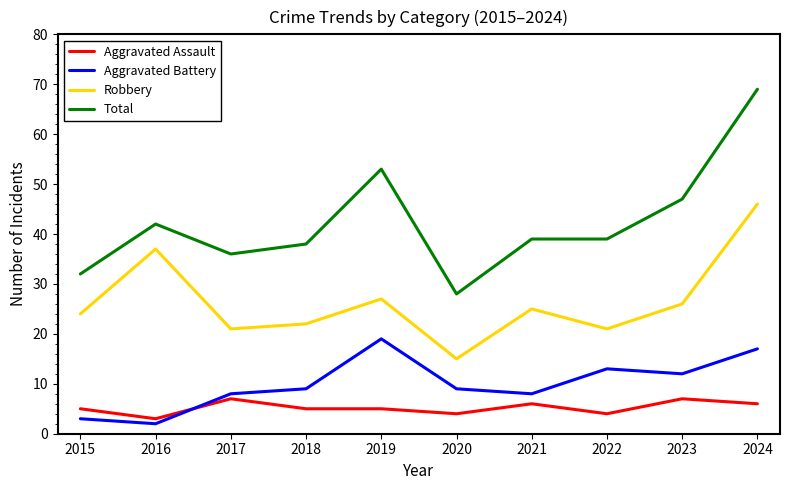

What is the sum of the Aggravated Assault values at 2022 and 2015?

9